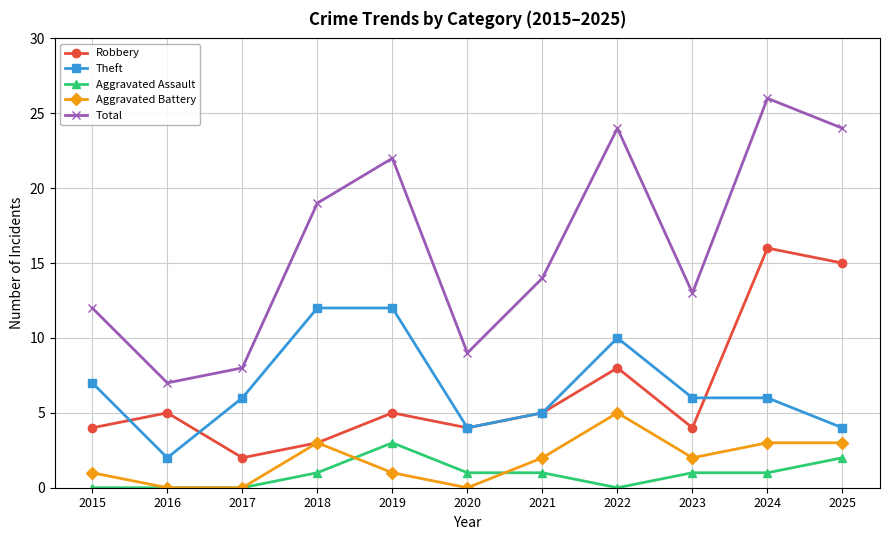

List the series in order of their peak value, lowest first.

Aggravated Assault, Aggravated Battery, Theft, Robbery, Total